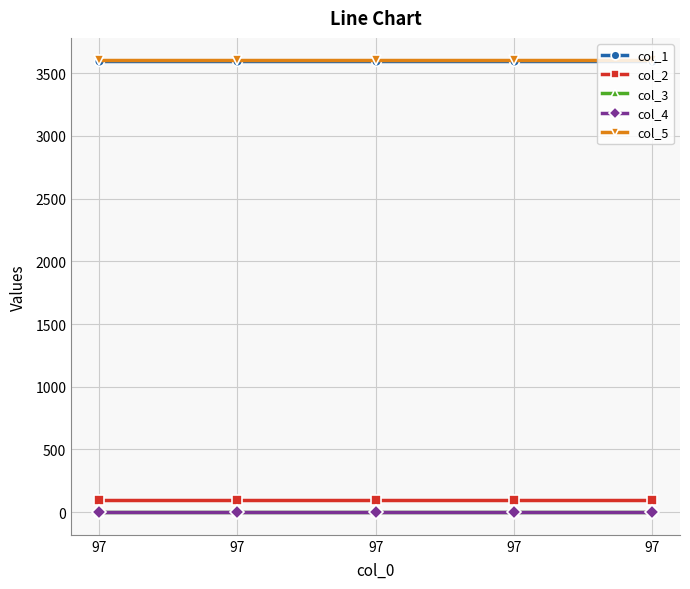

Does the chart have visible grid lines?

Yes